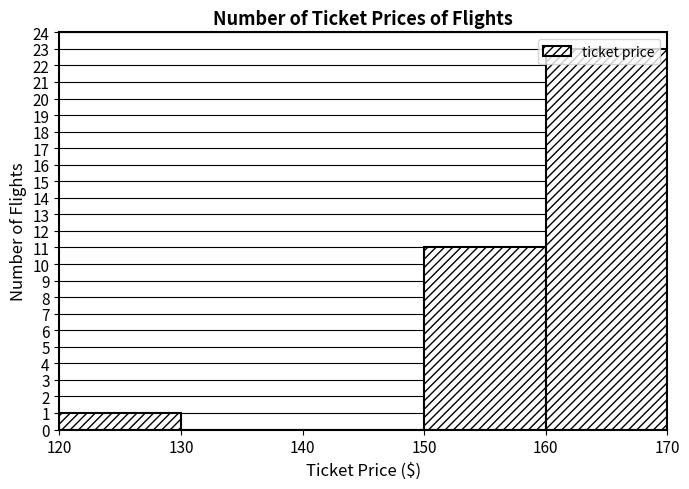

How tall is the bar that spans 160 to 170 on the x-axis? The values are not printed on the chart, so give them approximately, as read against the axis.

23